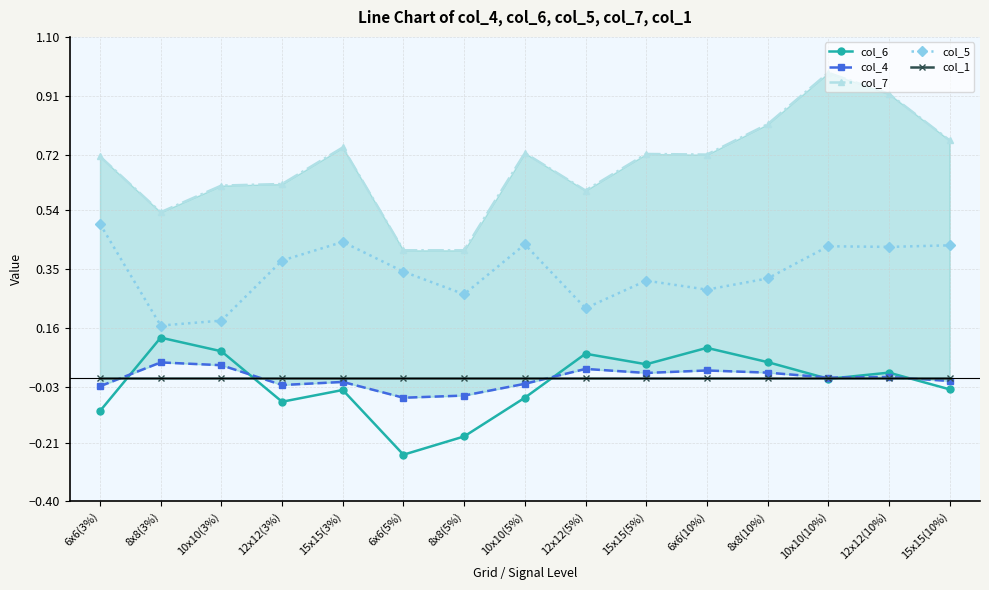

Reading right to left, extract all data points from this chart.

col_6: -0.0	0.0	-0.0	0.1	0.1	0.0	0.1	-0.1	-0.2	-0.2	-0.0	-0.1	0.1	0.1	-0.1
col_4: -0.0	0.0	0.0	0.0	0.0	0.0	0.0	-0.0	-0.1	-0.1	-0.0	-0.0	0.0	0.0	-0.0
col_7: 0.8	0.9	1.0	0.8	0.7	0.7	0.6	0.7	0.4	0.4	0.7	0.6	0.6	0.5	0.7
col_5: 0.4	0.4	0.4	0.3	0.3	0.3	0.2	0.4	0.3	0.3	0.4	0.4	0.2	0.2	0.5
col_1: 0.0	0.0	0.0	0.0	0.0	0.0	0.0	0.0	0.0	0.0	0.0	0.0	0.0	0.0	0.0